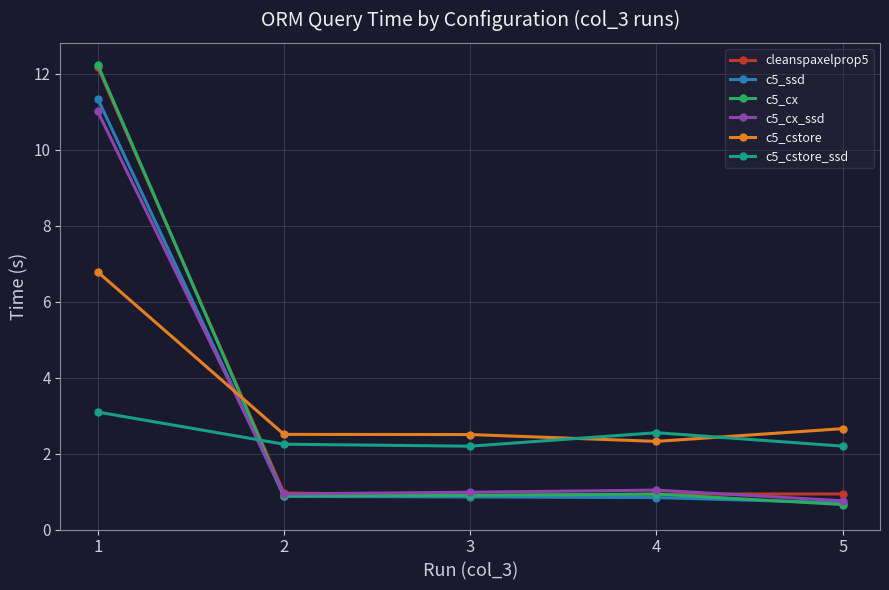

What is the difference between the maximum and minimum values in the cleanspaxelprop5 series?

11.3